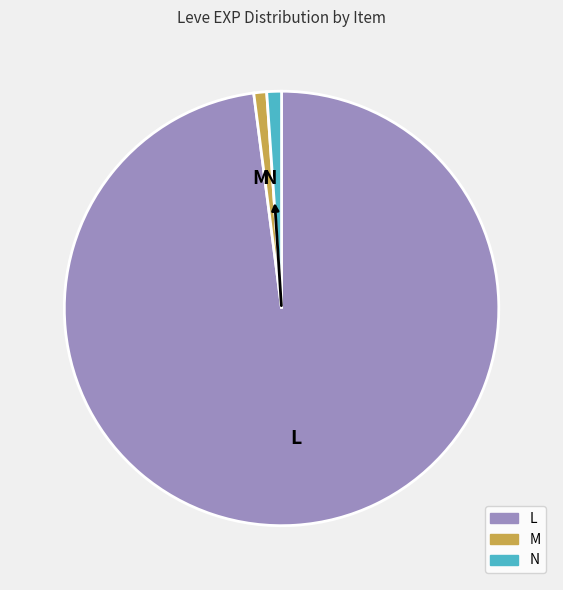

Approximately how many times larger is the value at L compared to N?

89.7